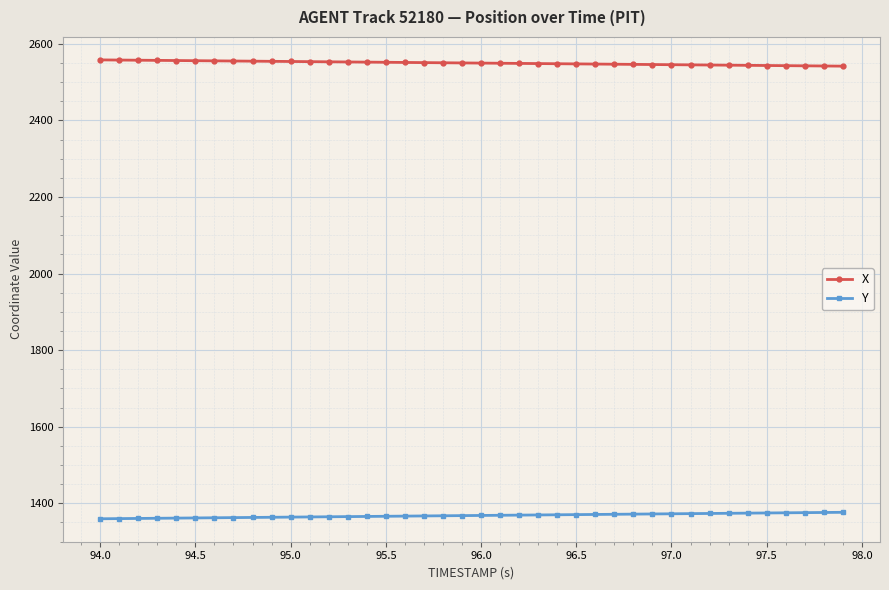

List the series in order of their overall mean, lowest first.

Y, X